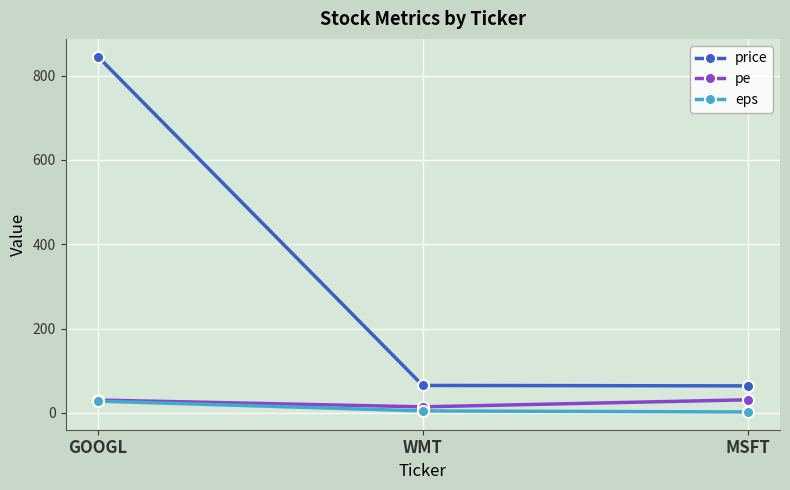

What is the difference between the price values at WMT and GOOGL?

780.0